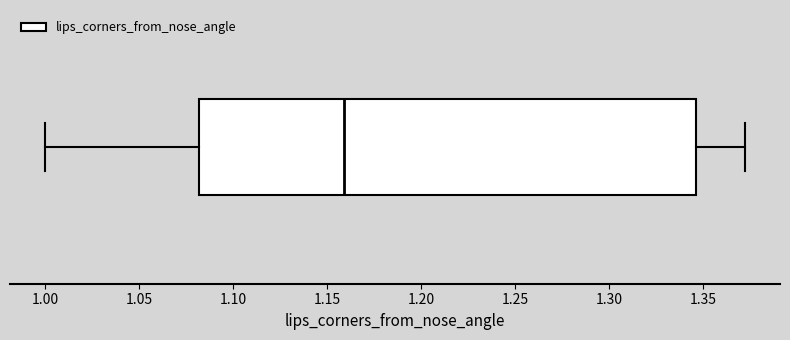

Transcribe this box plot: give where the median line is, the range the box spans, and where the two whiskers end, as read against the x-axis. The values are not printed on the chart, so give them approximately, as read against the axis.

median 1.160, box 1.080 to 1.345, whiskers 1.000 to 1.370